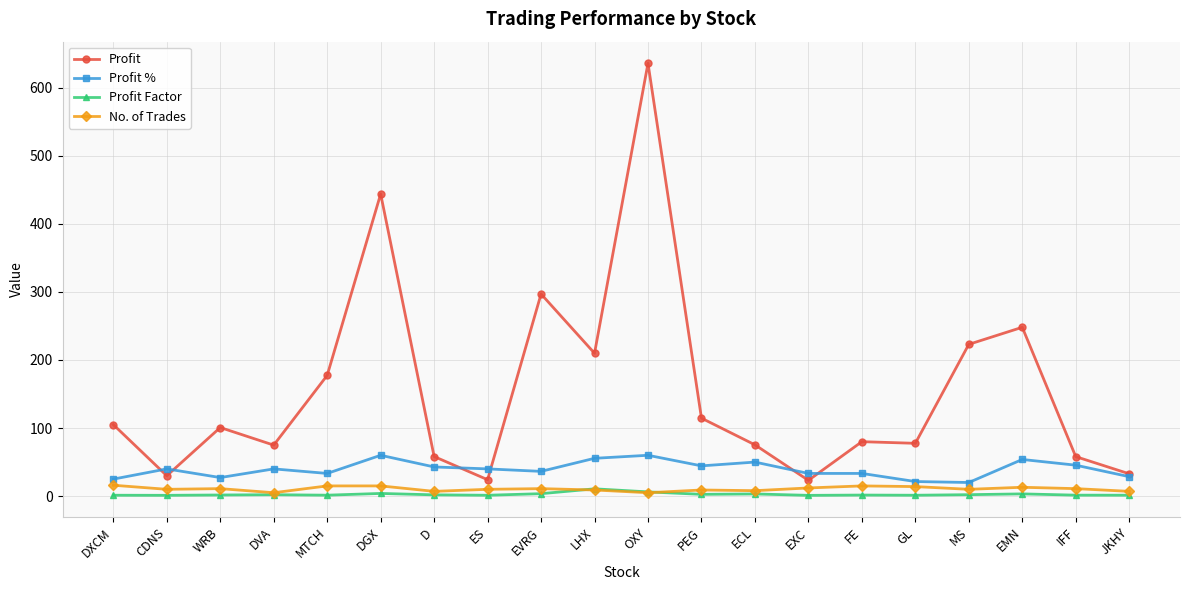

True or false: Profit Factor has more than 0 interior local peaks.

True